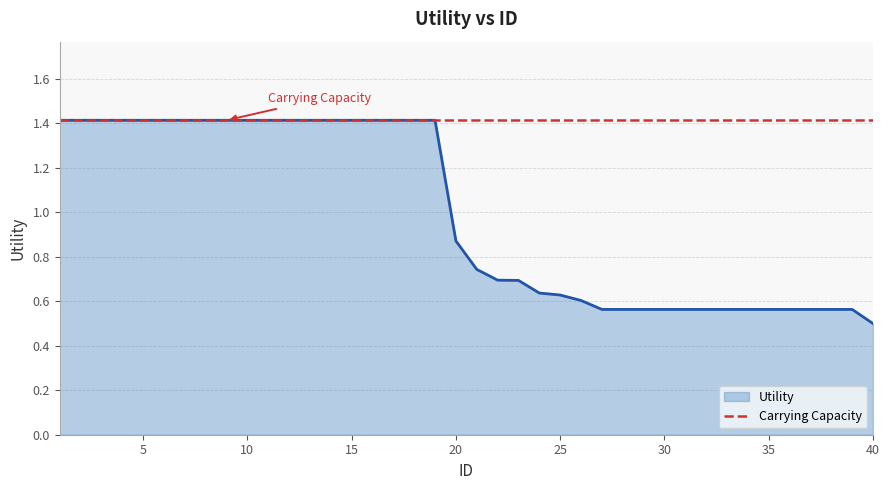

Which category has the highest value across all series?

1